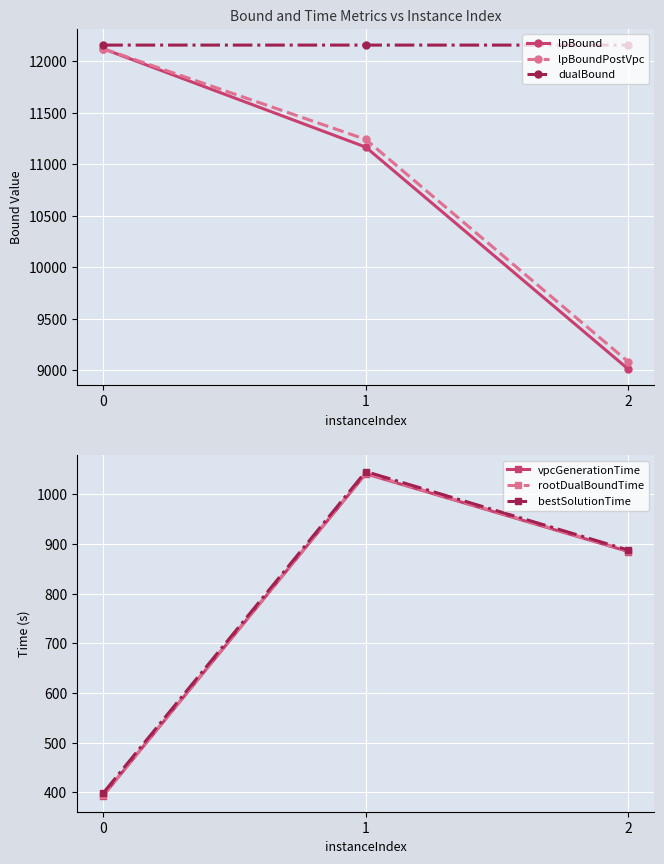

Reading left to right, list all the values displayed in this chart.

lpBound: 12123.5	11167.8	9010.7
lpBoundPostVpc: 12124.7	11242.5	9082.0
dualBound: 12159.4	12159.3	12159.3
vpcGenerationTime: 393.6	1041.5	885.0
rootDualBoundTime: 394.3	1042.8	885.9
bestSolutionTime: 398.7	1046.1	887.8